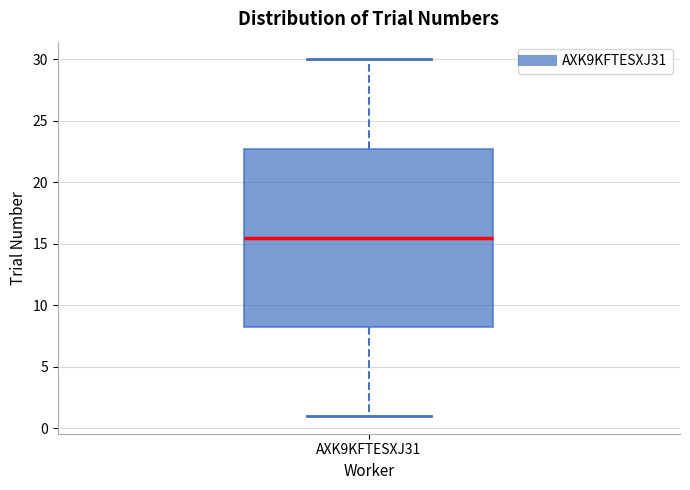

Where is the lower edge of the box for AXK9KFTESXJ31 on the y-axis? The values are not printed on the chart, so give them approximately, as read against the axis.

8.5